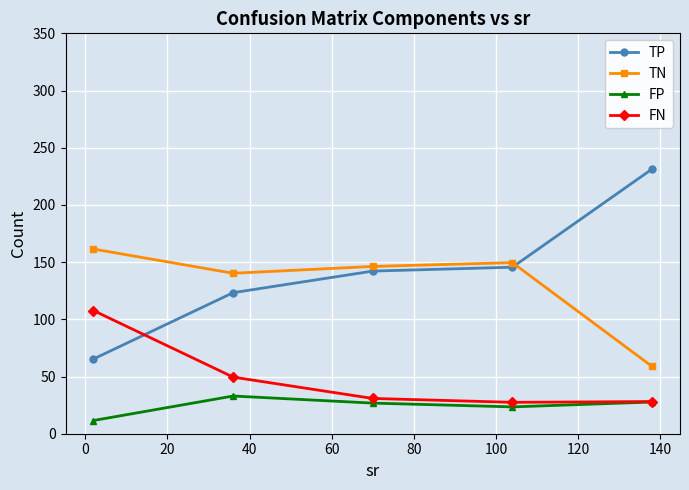

What is the highest value of the FP series?

33.0